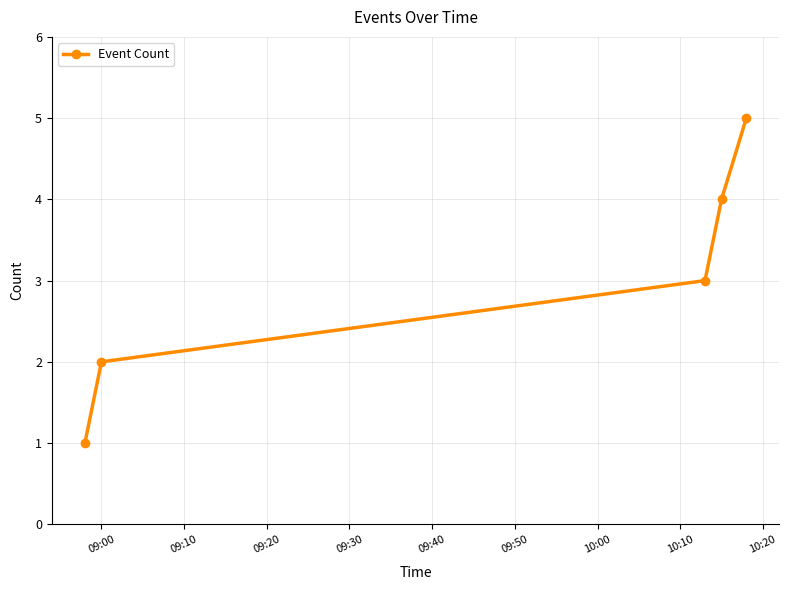

What is the average value?

3